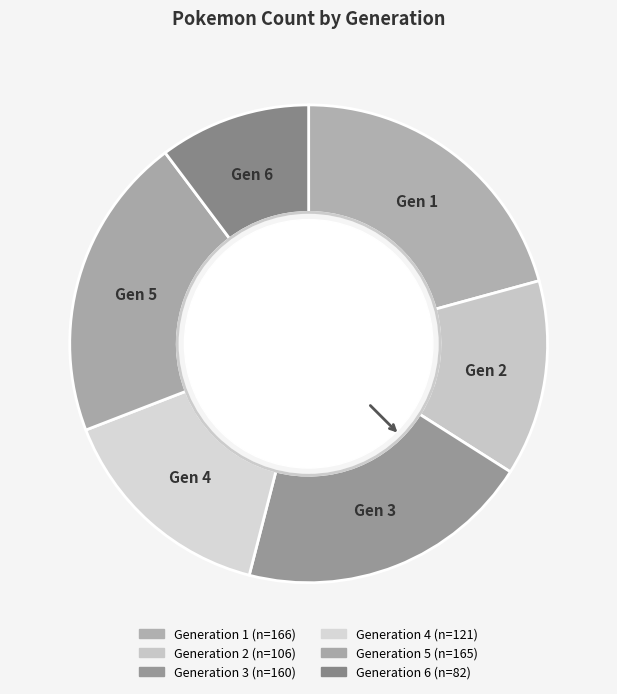

Is Generation 2 the majority of the pie?

No